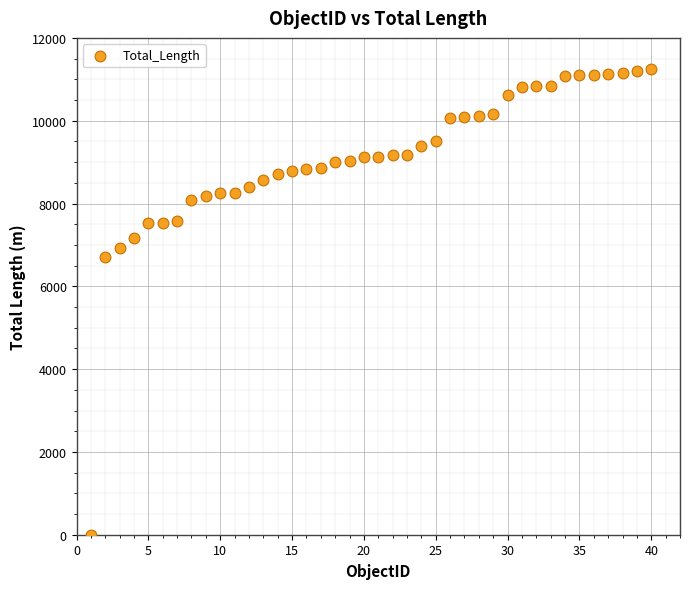

What is the range of X values (max minus min)?

39.0